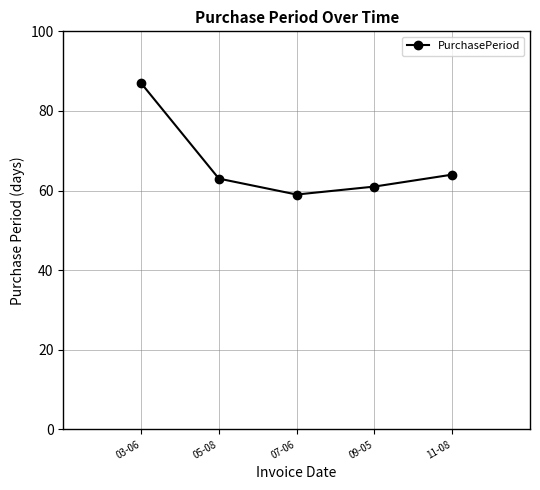

The chart shows a value of 63 at 05-08. True or false?

True